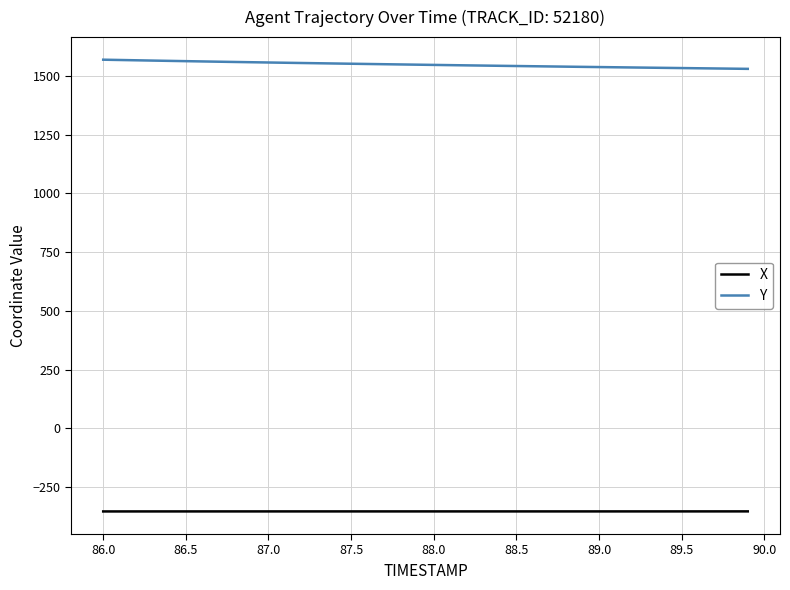

Which series has the largest range (max minus min)?

Y